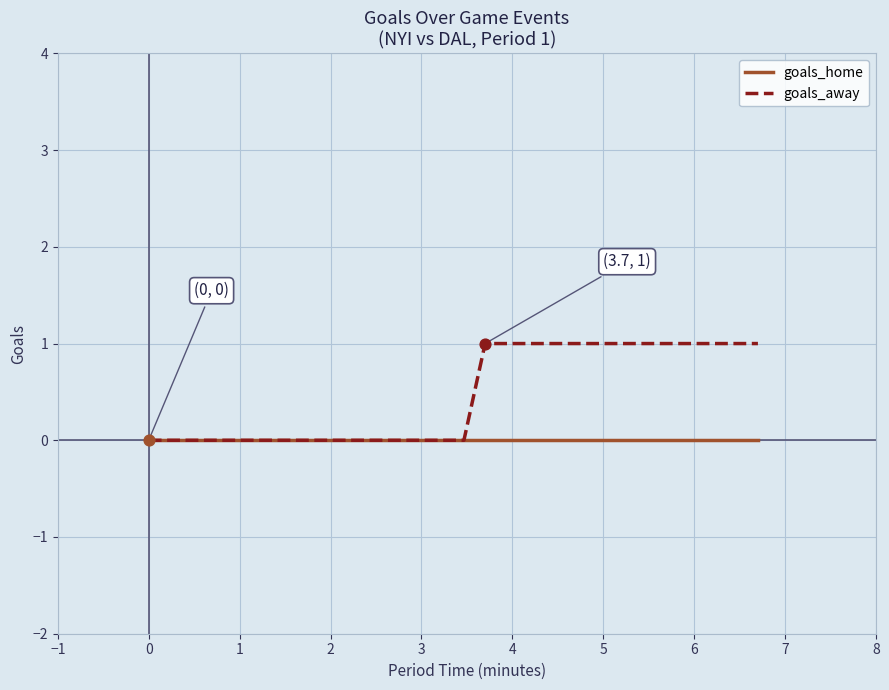

Is the value of goals_away at 17 greater than the value of goals_home at 26?

No